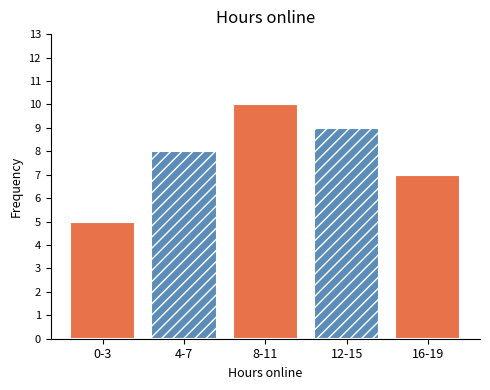

Reading left to right, transcribe all the data shown in this chart.

0-3=5	4-7=8	8-11=10	12-15=9	16-19=7